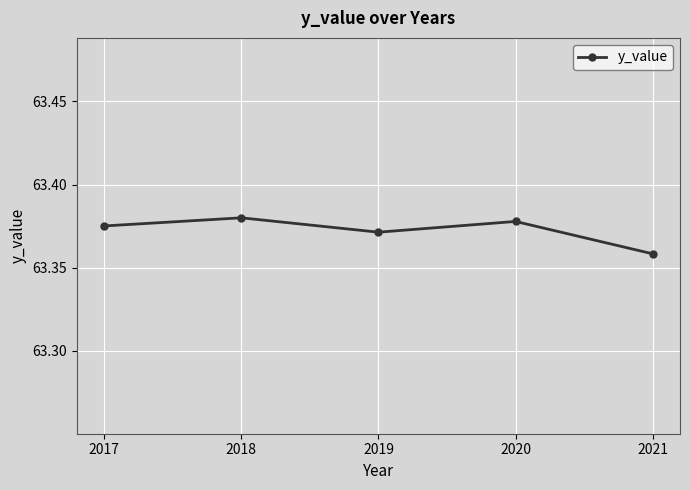

Rank the categories by value from lowest to highest.

2021, 2019, 2017, 2020, 2018